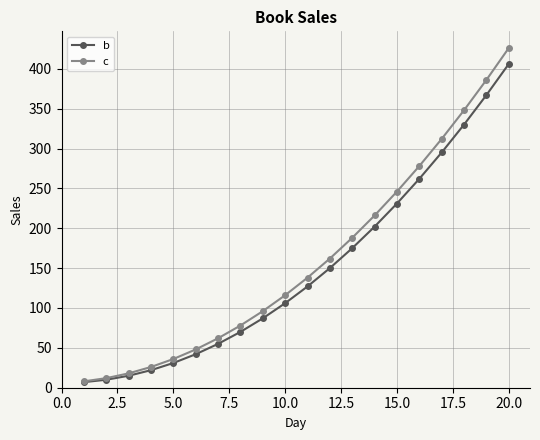

Reading left to right, what are all the values shown in this chart?

b: 7	10	15	22	31	42	55	70	87	106	127	150	175	202	231	262	295	330	367	406
c: 8	12	18	26	36	48	62	78	96	116	138	162	188	216	246	278	312	348	386	426